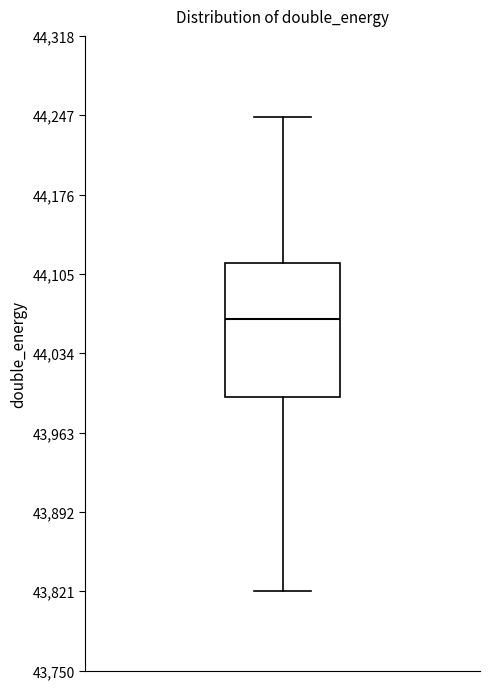

Transcribe this box plot: give where the median line is, the range the box spans, and where the two whiskers end, as read against the y-axis. The values are not printed on the chart, so give them approximately, as read against the axis.

median 44060, box 43990 to 44110, whiskers 43820 to 44250